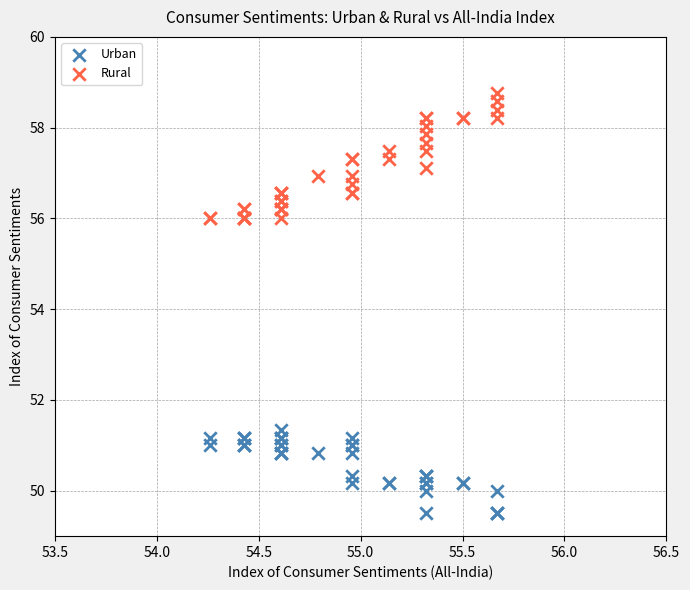

Which series has the largest Y range (max minus min)?

Rural